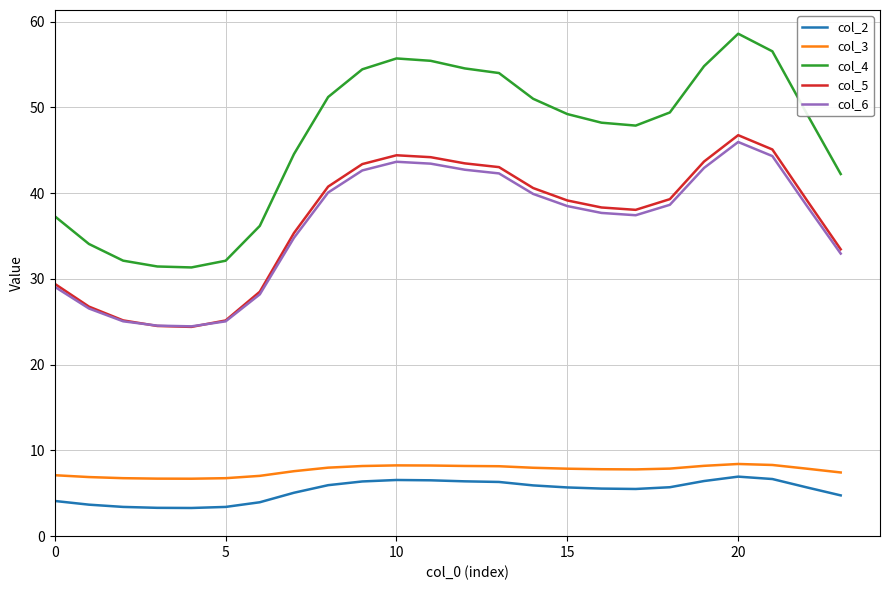

How many lines are shown in the chart?

5